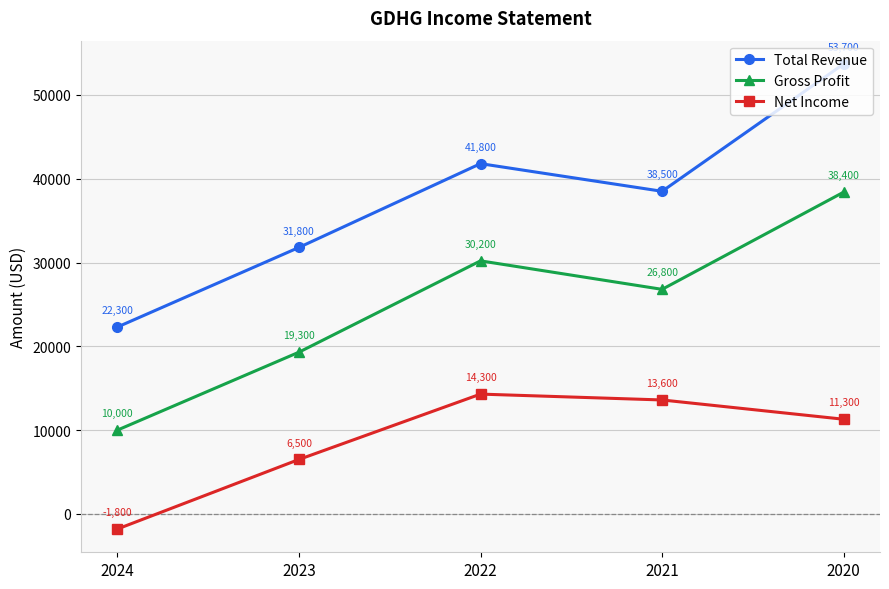

Rank the series at 2021 from lowest to highest value.

Net Income, Gross Profit, Total Revenue